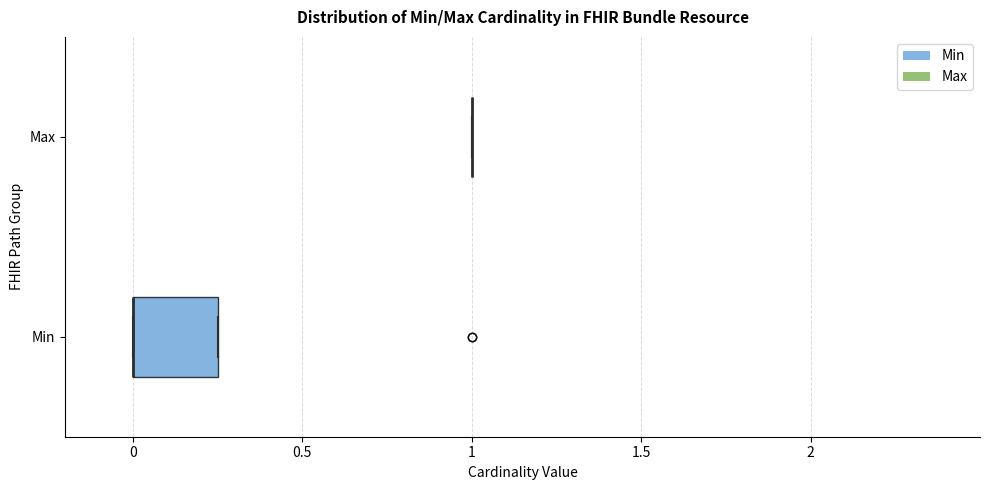

Reading bottom to top, transcribe this box plot: for each box, give where its median line is, the range the box spans, and where its two whiskers end, as read against the x-axis. The values are not printed on the chart, so give them approximately, as read against the axis.

Min: median 0.00 (drawn on the box's left edge), box 0.00 to 0.25, whiskers 0.00 to 0.25
Max: box collapsed to a line at 1.00, whiskers 1.00 to 1.00